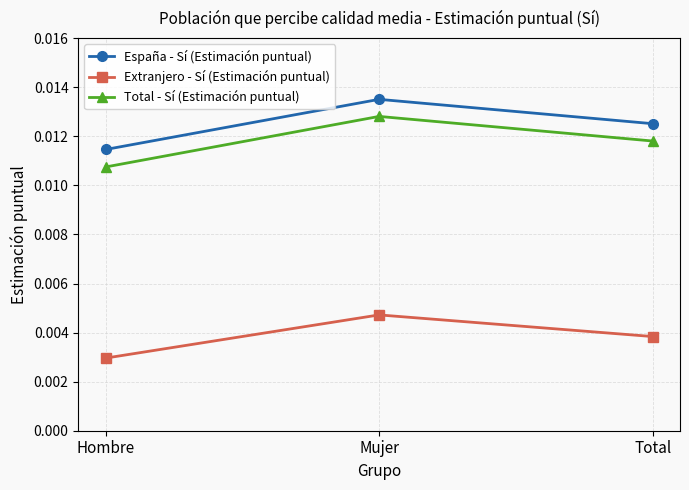

What is the label of the 1st point from the right?

Total